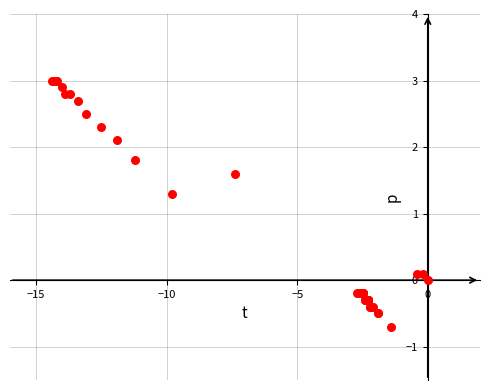

What Y value in the scatter plot is closest to 1?

1.3